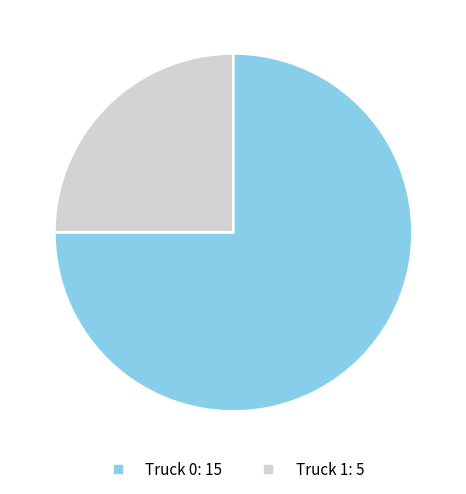

Rank the categories by value from highest to lowest.

Truck 0, Truck 1